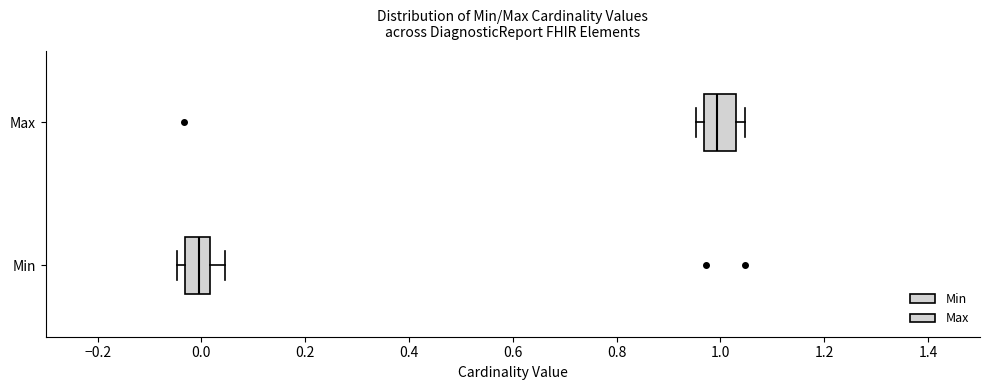

Where is the right edge of the box for Max on the x-axis? The values are not printed on the chart, so give them approximately, as read against the axis.

1.02